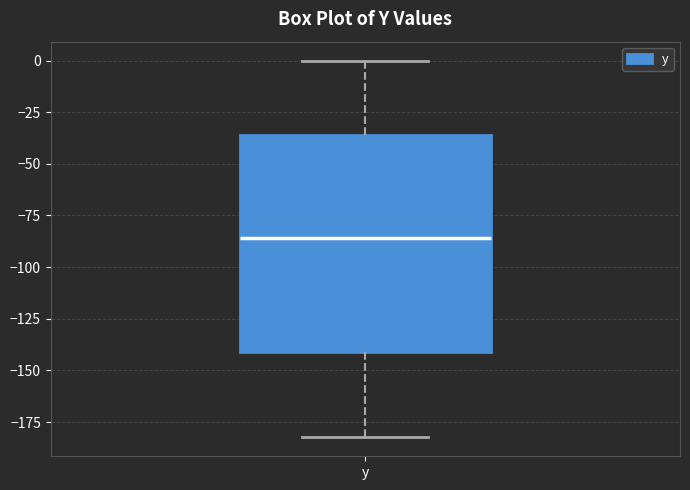

Transcribe this box plot: give where the median line is, the range the box spans, and where the two whiskers end, as read against the y-axis. The values are not printed on the chart, so give them approximately, as read against the axis.

median -85, box -140 to -35, whiskers -180 to 0